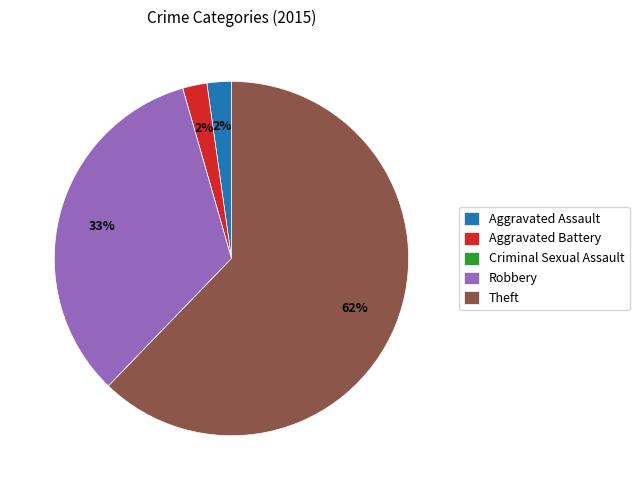

To the nearest percent, what is the average slice percentage?

20%